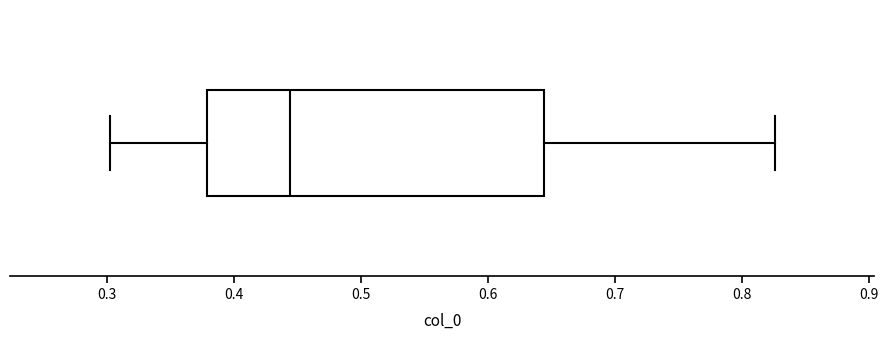

Read this box plot against the x-axis: the position of the median line, the range covered by the box, and the ends of both whiskers. The values are not printed on the chart, so give them approximately, as read against the axis.

median 0.44, box 0.38 to 0.64, whiskers 0.30 to 0.83